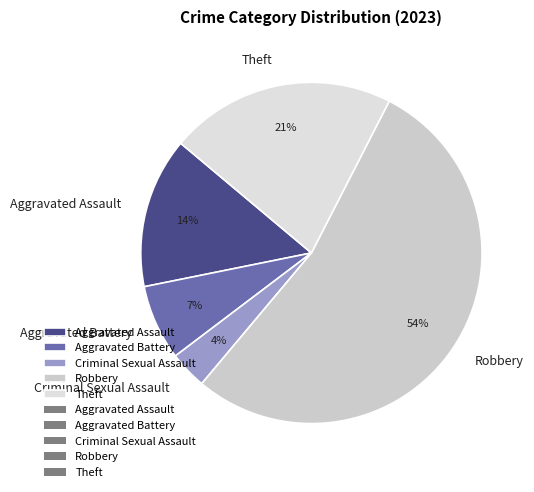

What percentage is the Robbery slice, to the nearest percent?

54%